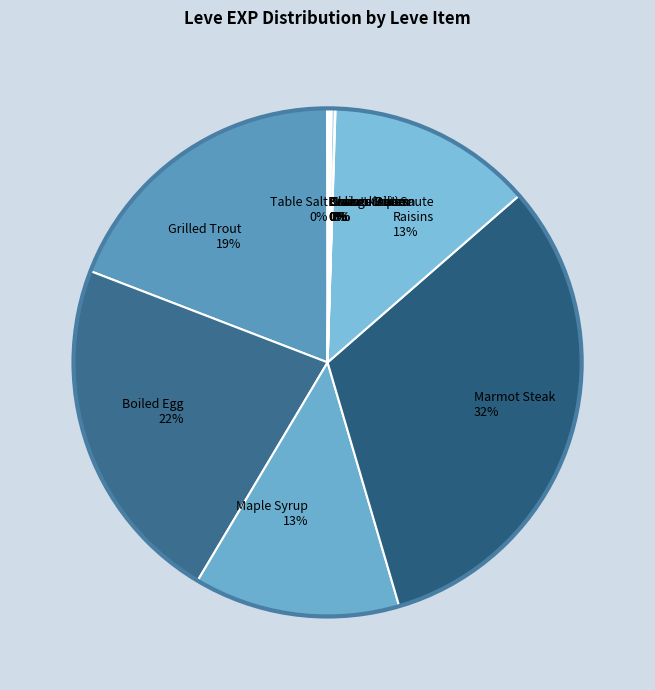

Does Boiled Egg account for over 50% of the chart?

No